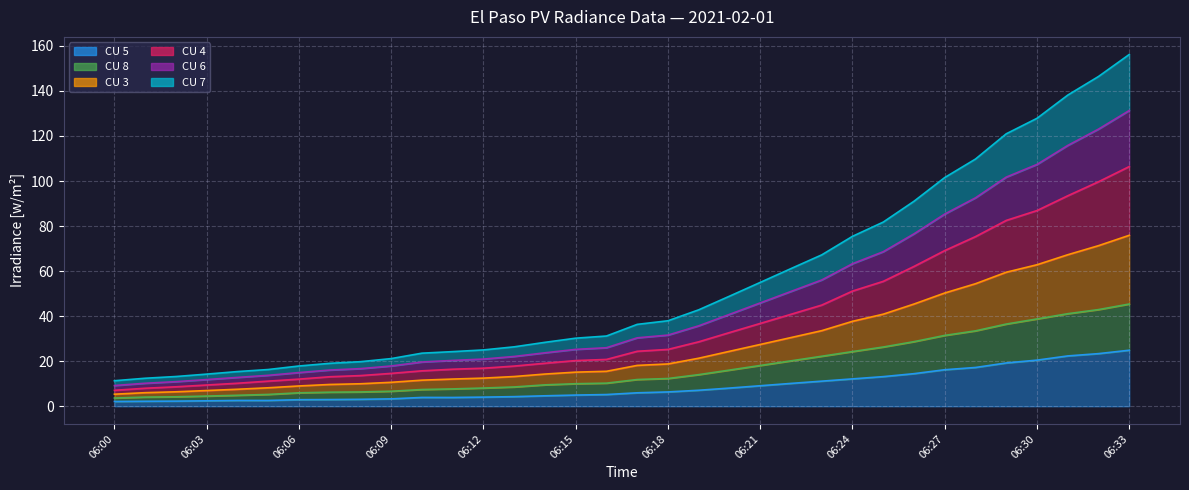

What is the total value across all series at 06:32?

506.7